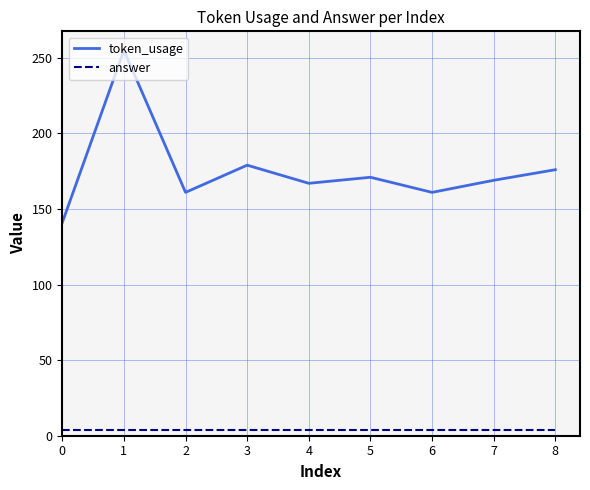

Which label corresponds to the largest value in the chart?

1